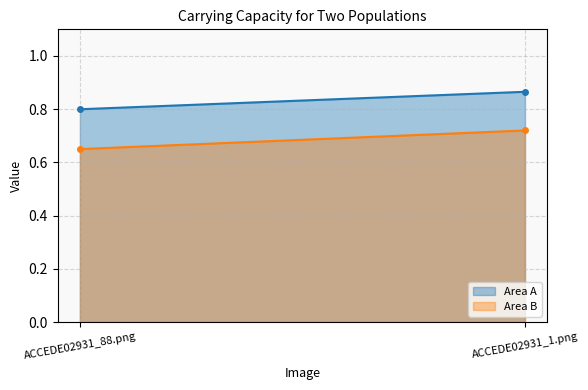

At ACCEDE02931_1.png, list the series in order from largest to smallest.

Area A, Area B